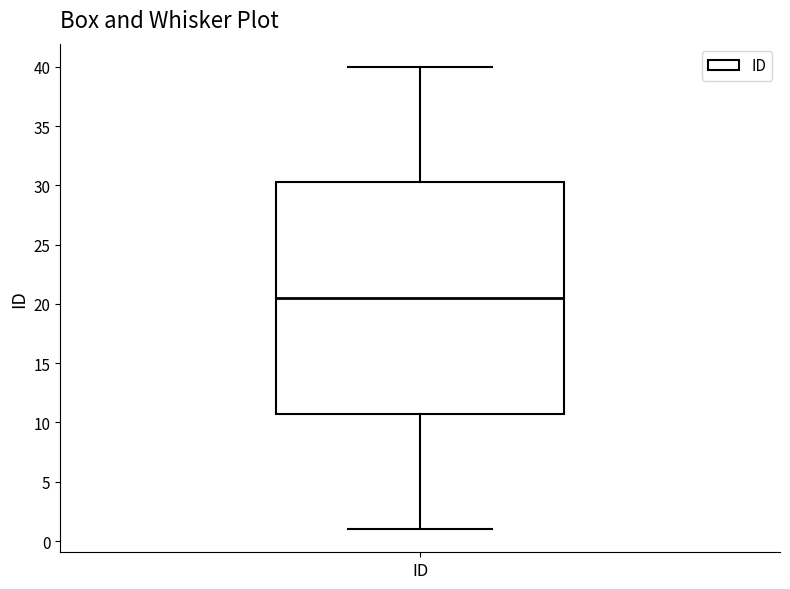

Read this box plot against the y-axis: the position of the median line, the range covered by the box, and the ends of both whiskers. The values are not printed on the chart, so give them approximately, as read against the axis.

median 20.5, box 11.0 to 30.5, whiskers 1.0 to 40.0